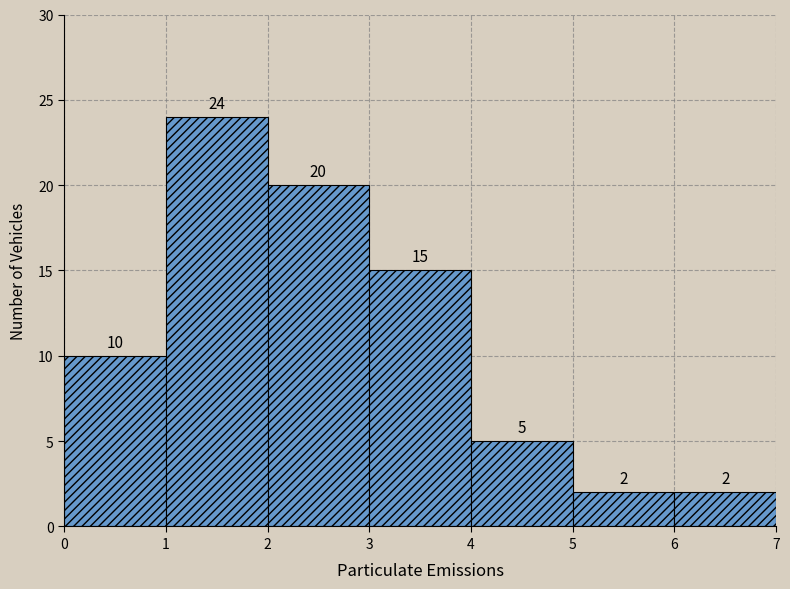

Over which range of the x-axis is the bar tallest?

1 to 2